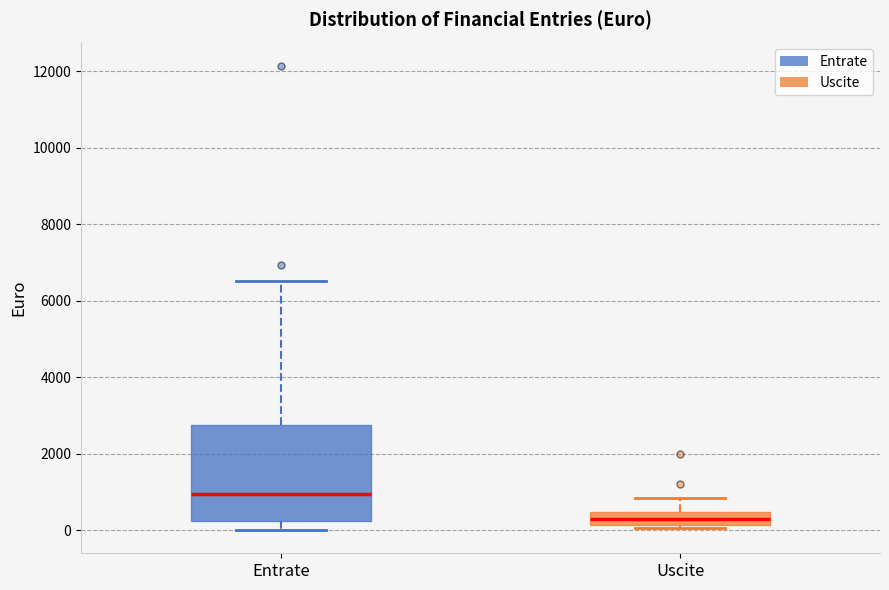

Which box has the highest median line?

Entrate